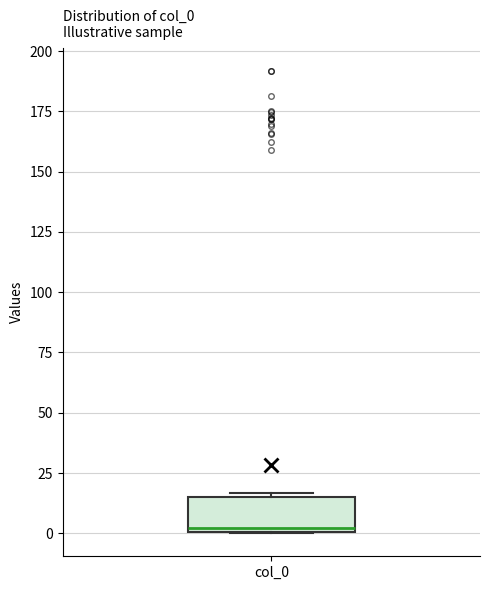

Read this box plot against the y-axis: the position of the median line, the range covered by the box, and the ends of both whiskers. The values are not printed on the chart, so give them approximately, as read against the axis.

median 0 (just above the box's lower edge), box 0 to 15, whiskers 0 to 15 (just above the box's upper edge)